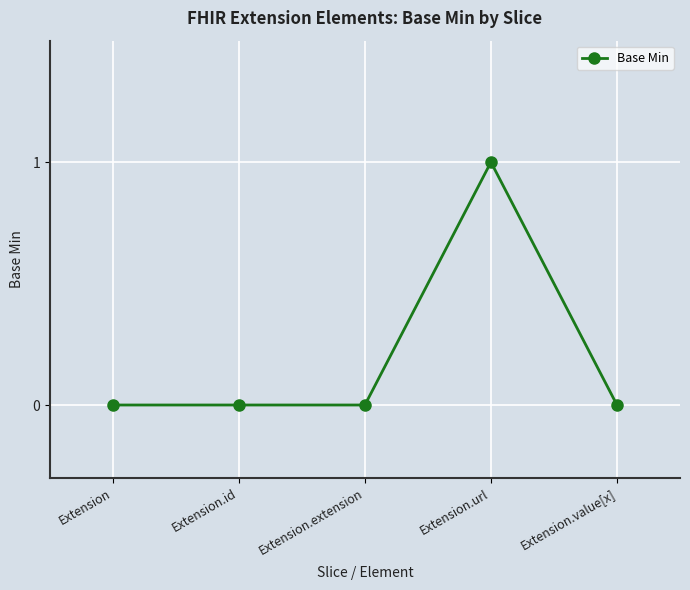

How many lines are shown in the chart?

1